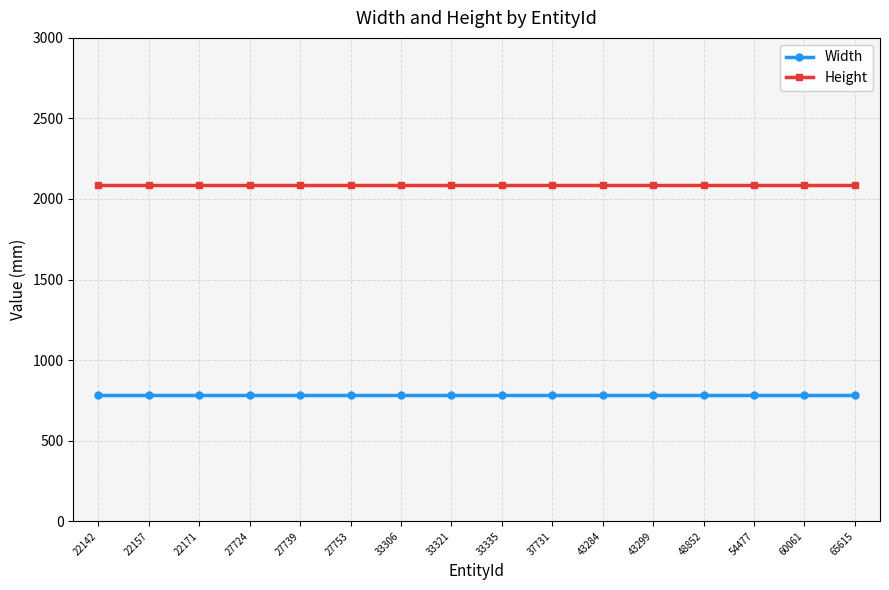

Read the Height value at 27739.

2088